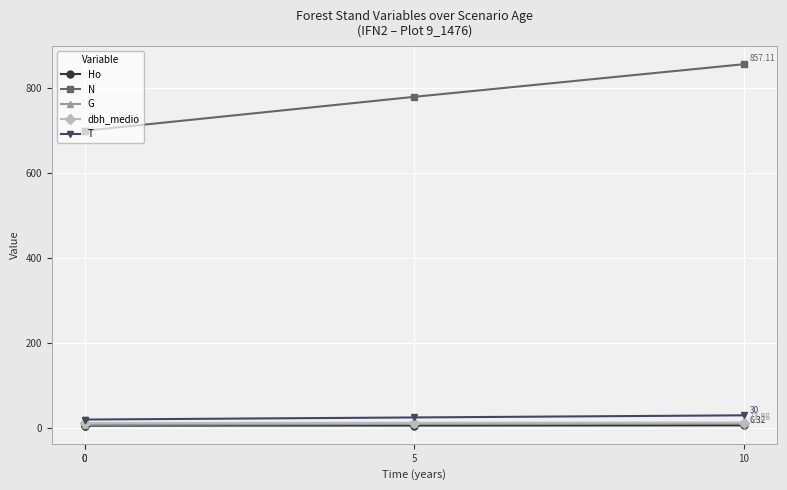

What is the lowest value of the Ho series?

5.5